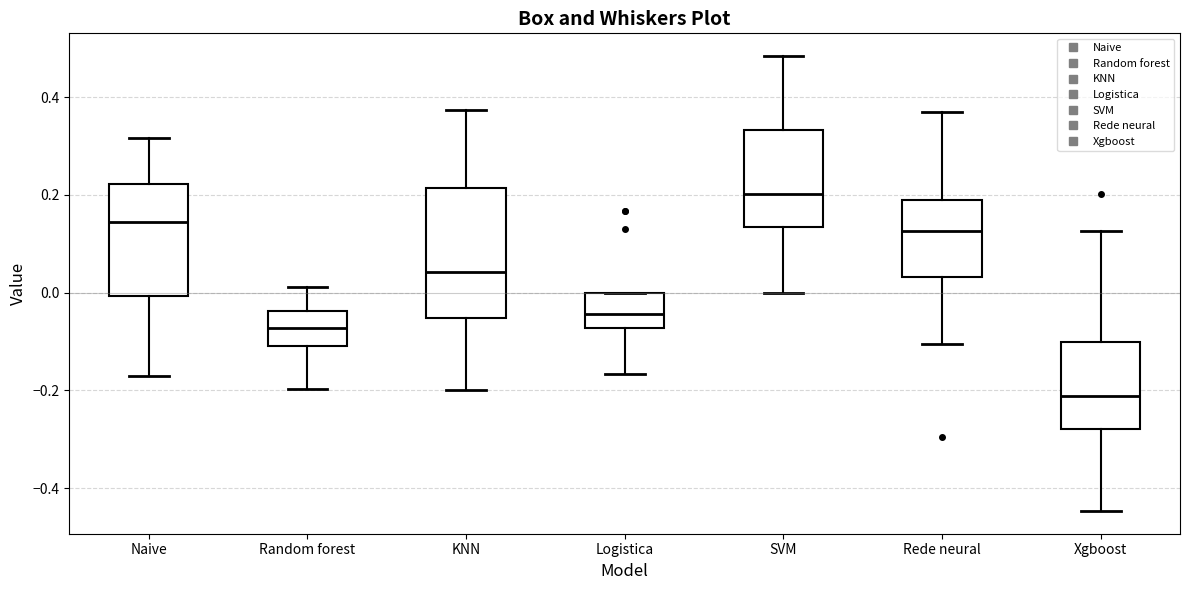

Which box has the highest median line?

SVM